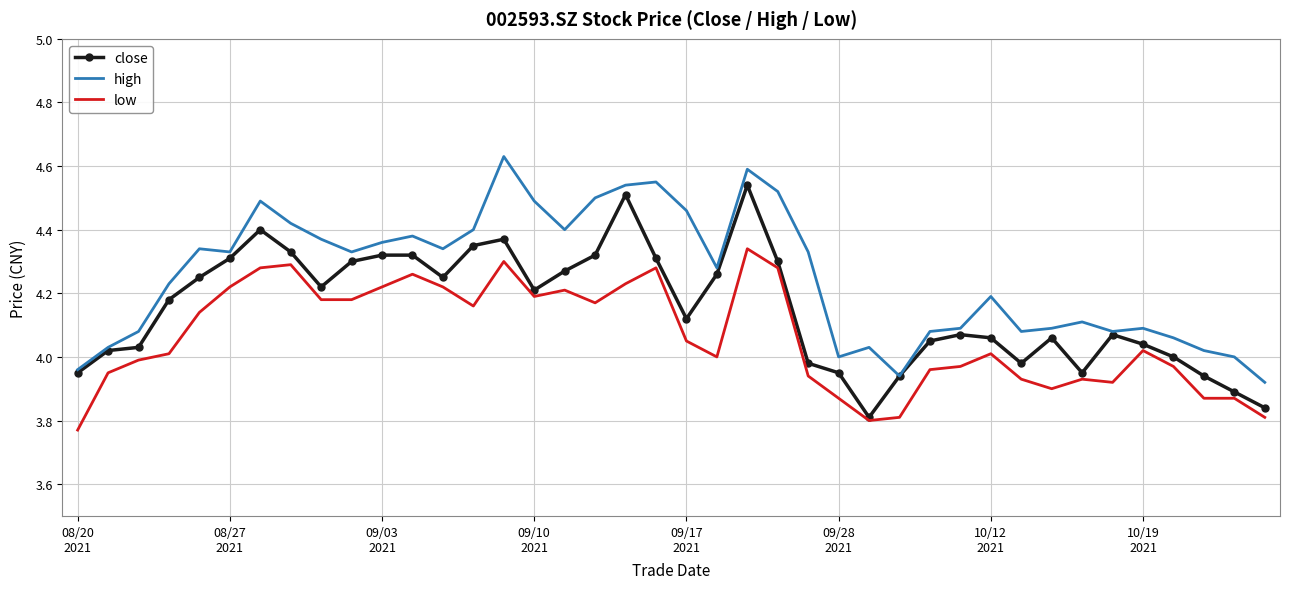

List the series in order of their overall mean, highest first.

high, close, low